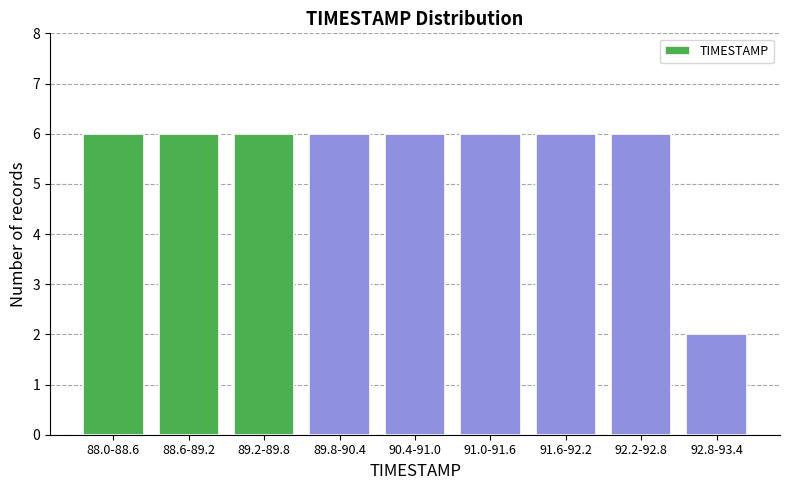

Reading right to left, transcribe all the data shown in this chart.

2	6	6	6	6	6	6	6	6